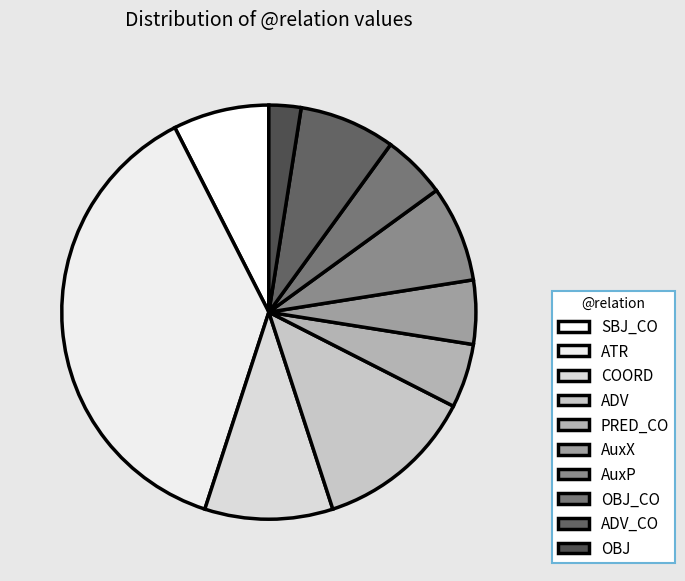

The AuxX slice represents 1% of the pie. True or false?

False